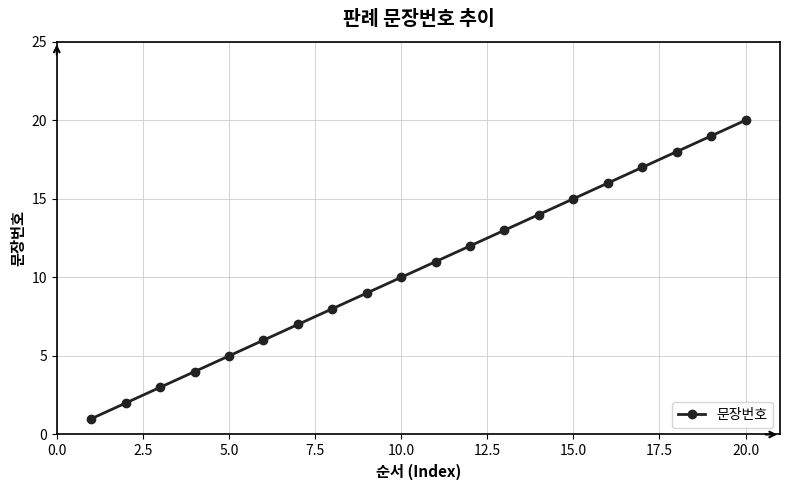

True or false: there are more than 0 points higher than both neighbors.

False